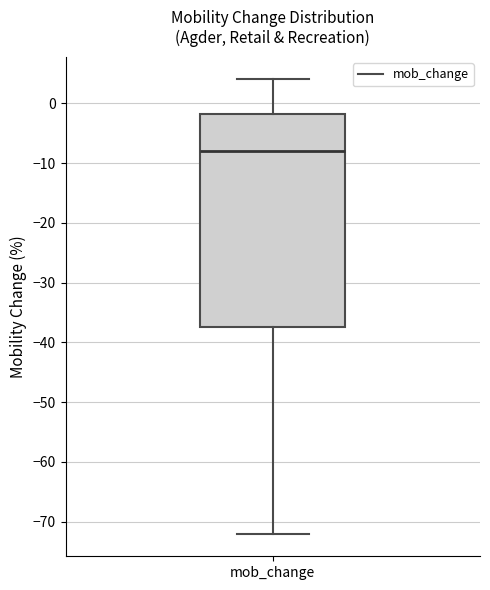

Read this box plot against the y-axis: the position of the median line, the range covered by the box, and the ends of both whiskers. The values are not printed on the chart, so give them approximately, as read against the axis.

median -8, box -37 to -2, whiskers -72 to 4